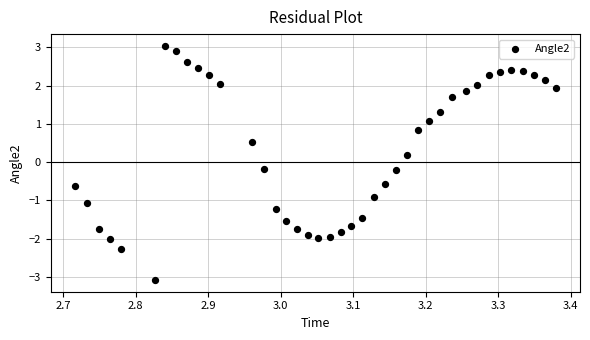

What is the range of X values (max minus min)?

0.7